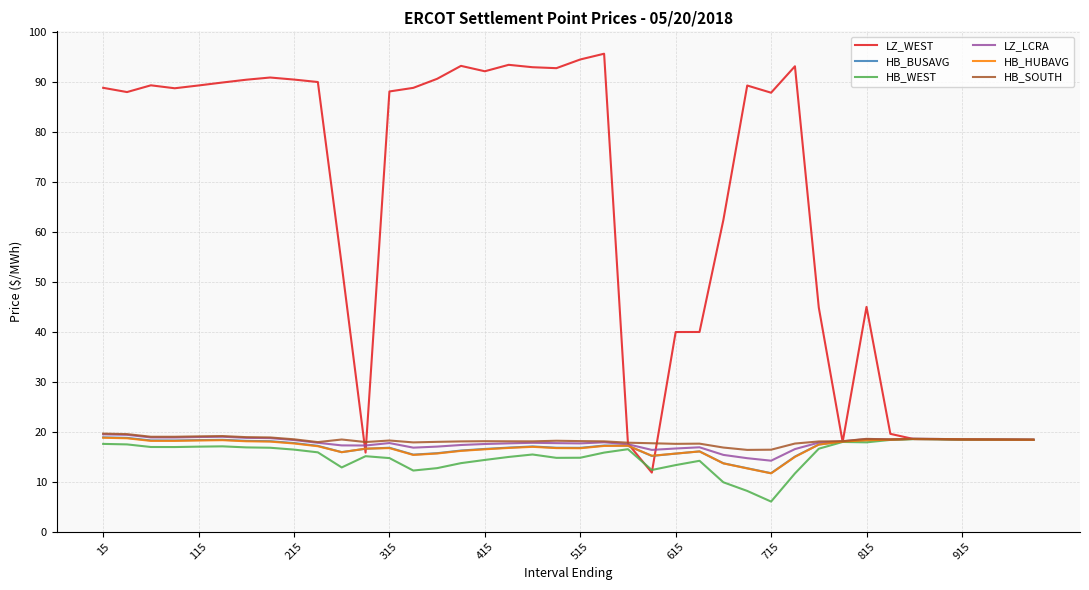

What is the sum of all HB_WEST values?

612.9